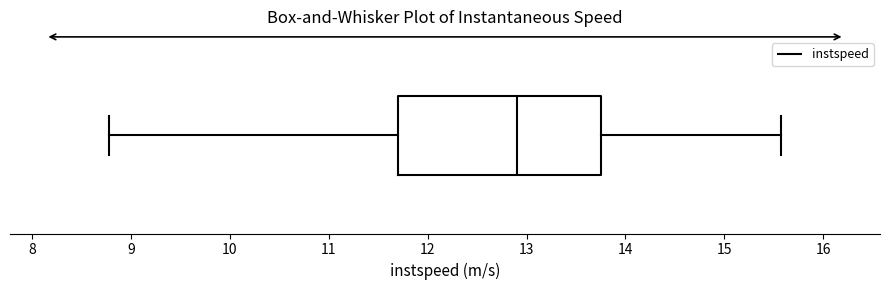

Transcribe this box plot: give where the median line is, the range the box spans, and where the two whiskers end, as read against the x-axis. The values are not printed on the chart, so give them approximately, as read against the axis.

median 12.9, box 11.7 to 13.8, whiskers 8.8 to 15.6